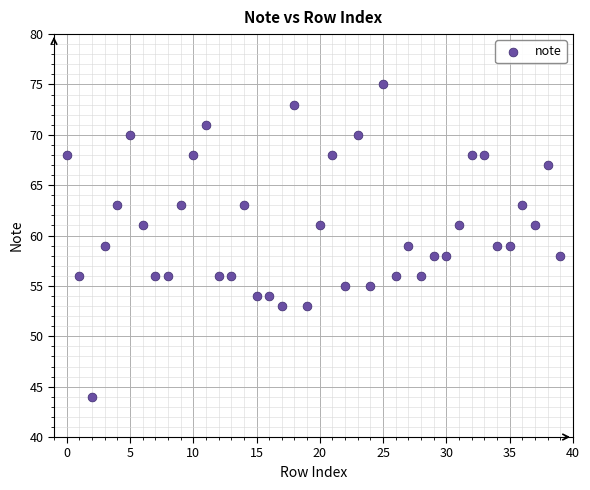

What is the range of Y values (max minus min)?

31